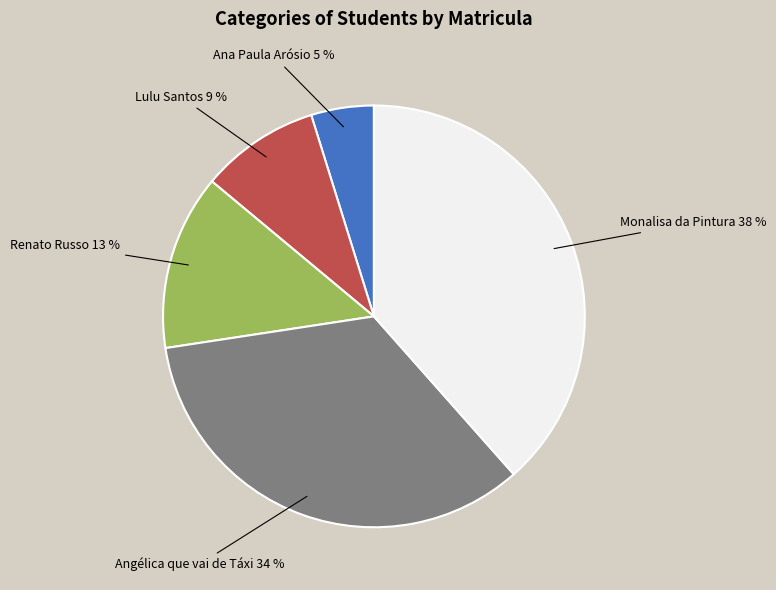

How many segments does this pie chart have?

5